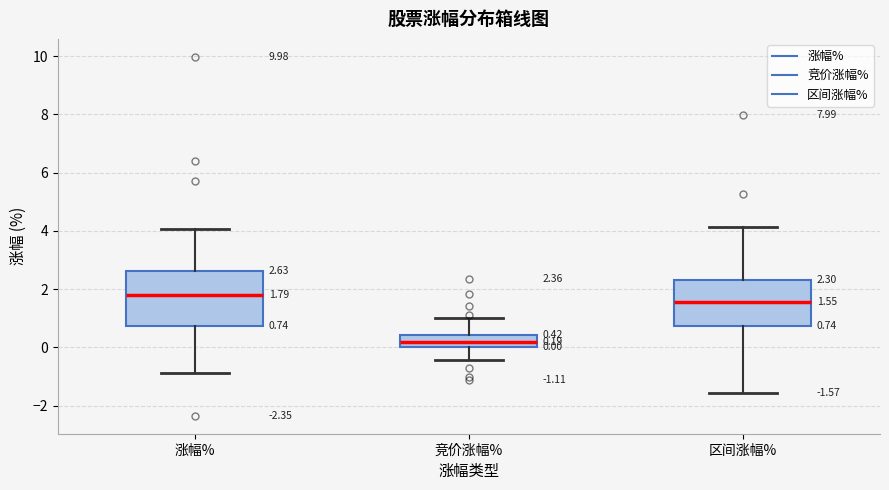

Which box is the tallest, from its lower edge to its upper edge?

涨幅%